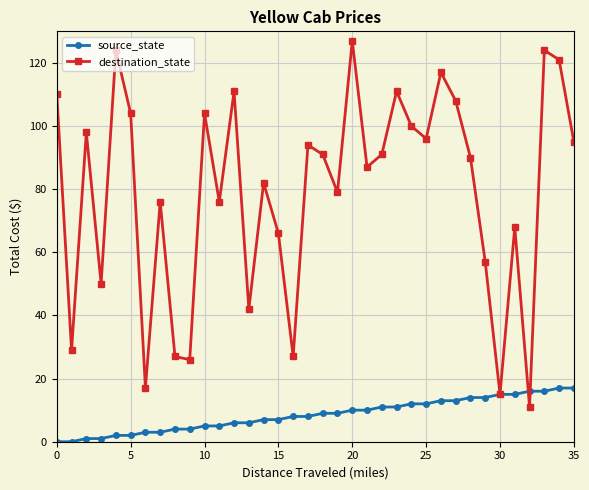

Count the number of categories in the chart.

36